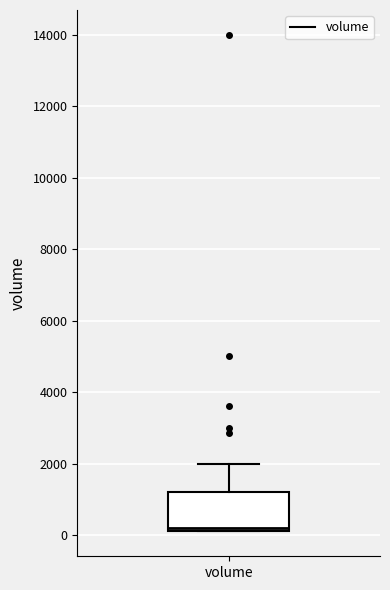

Transcribe this box plot: give where the median line is, the range the box spans, and where the two whiskers end, as read against the y-axis. The values are not printed on the chart, so give them approximately, as read against the axis.

median 200 (just above the box's lower edge), box 200 to 1200, whiskers 200 to 2000